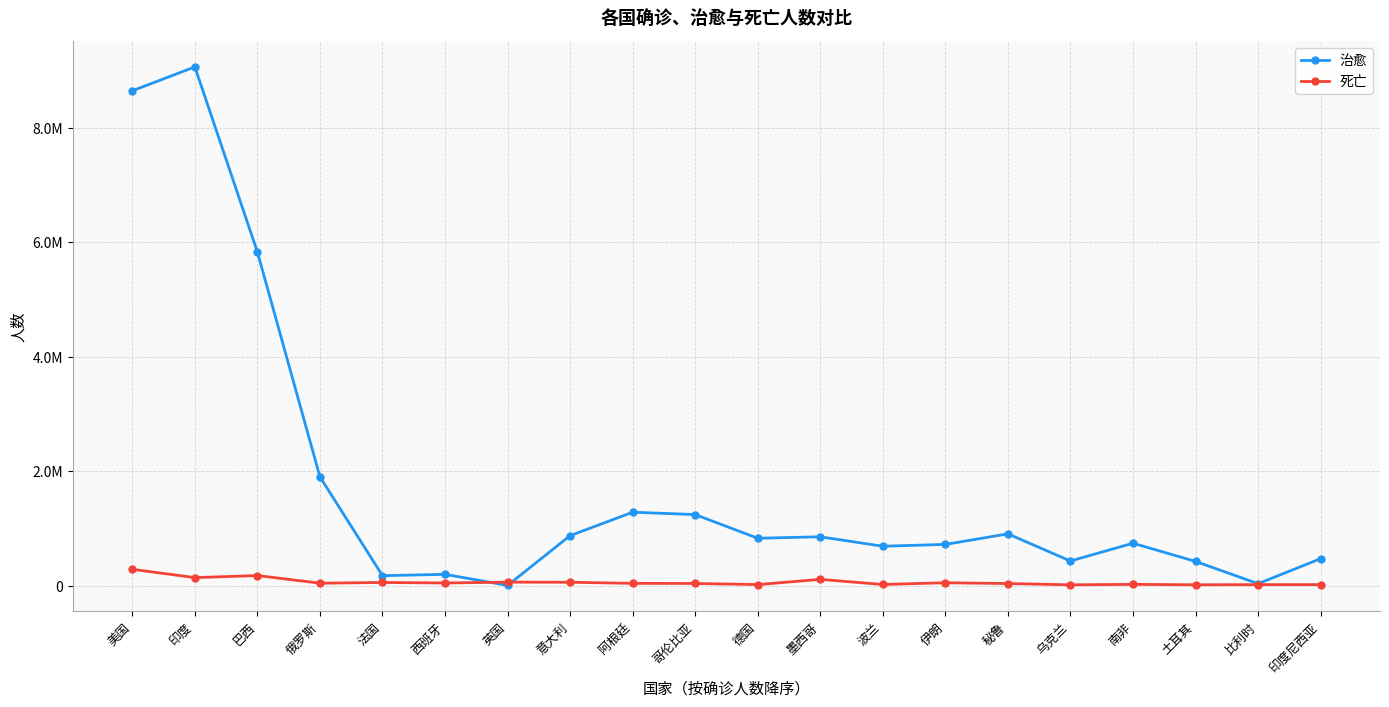

List the labels in order of 死亡 value, largest first.

美国, 巴西, 印度, 墨西哥, 英国, 意大利, 法国, 伊朗, 西班牙, 俄罗斯, 阿根廷, 哥伦比亚, 秘鲁, 南非, 波兰, 德国, 印度尼西亚, 比利时, 土耳其, 乌克兰